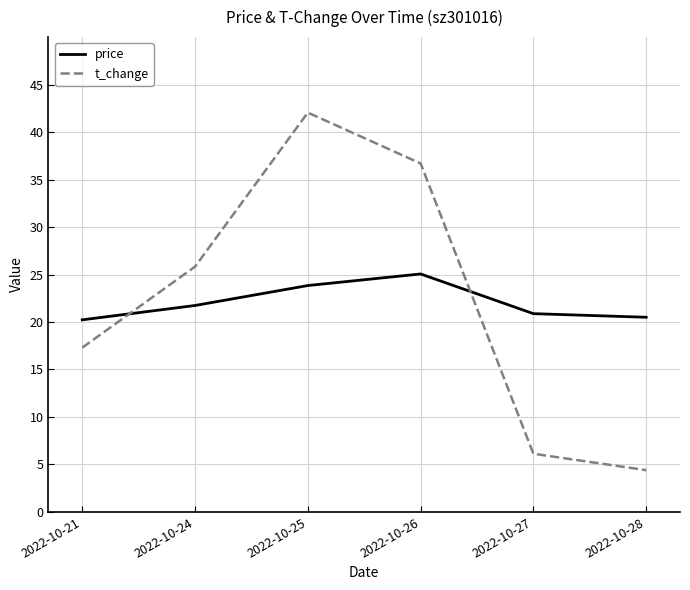

What are all the series names shown in the legend?

price, t_change